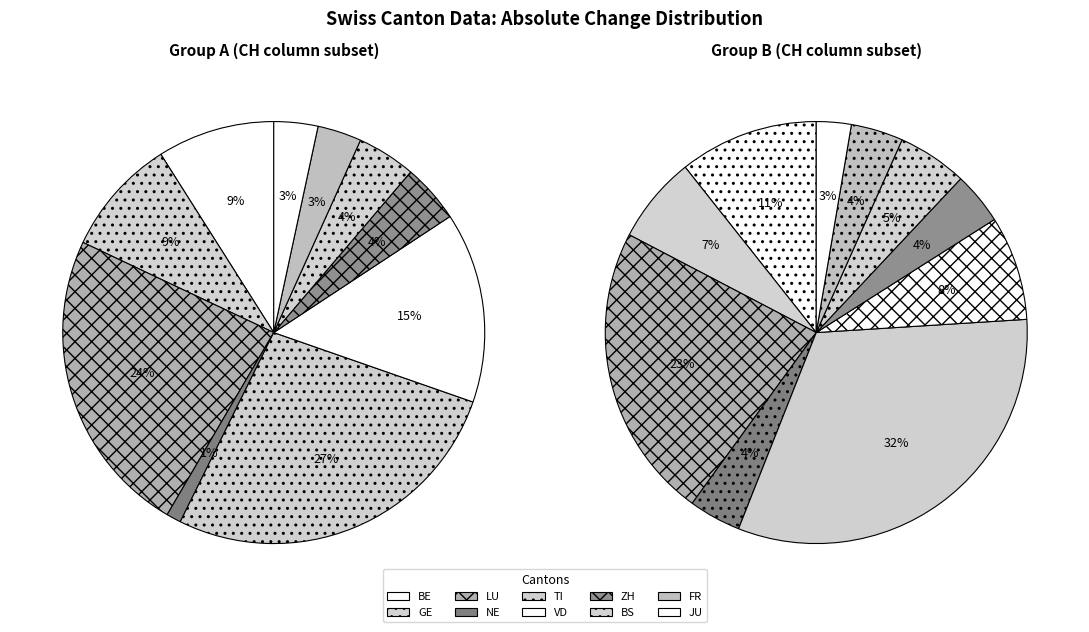

How many slices are in this pie chart?

10